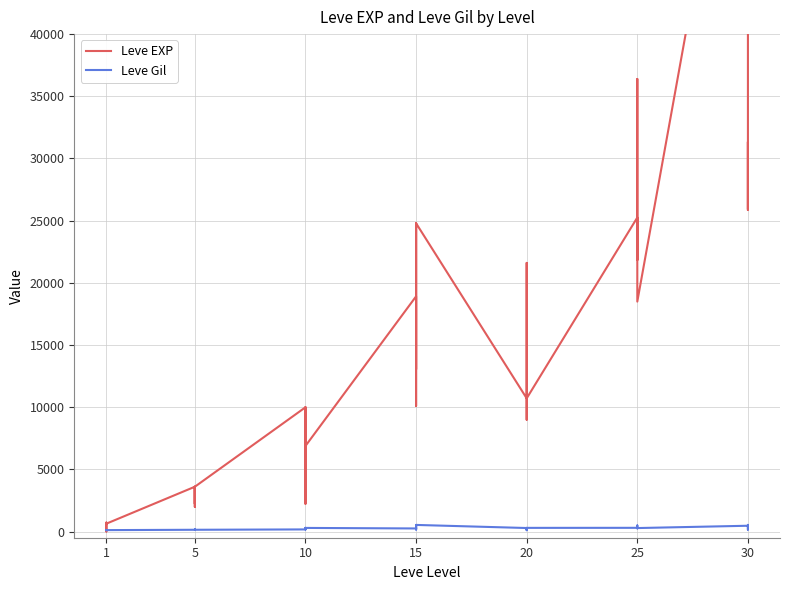

How many interior local valleys does the Leve EXP series have?

12